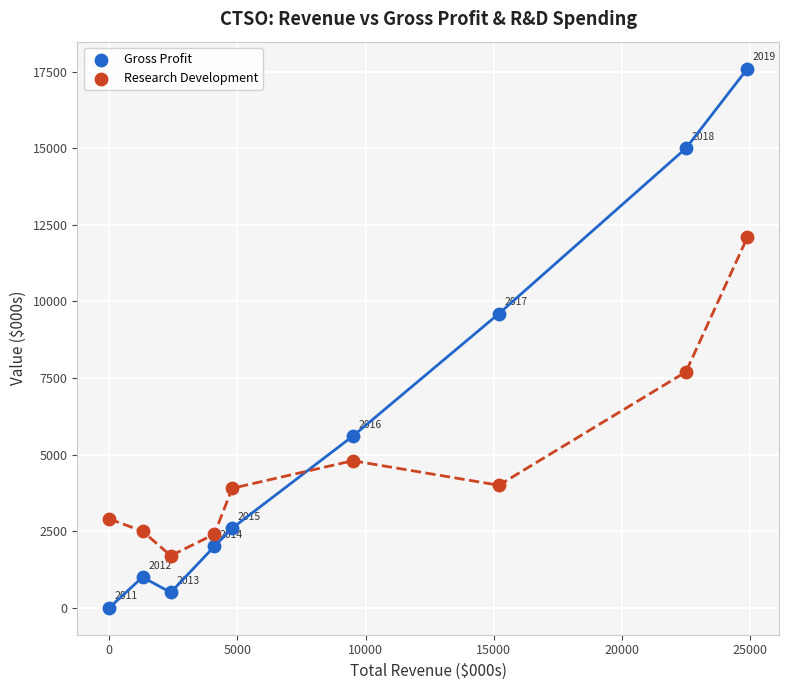

Which series has the widest spread of Y values?

Gross Profit